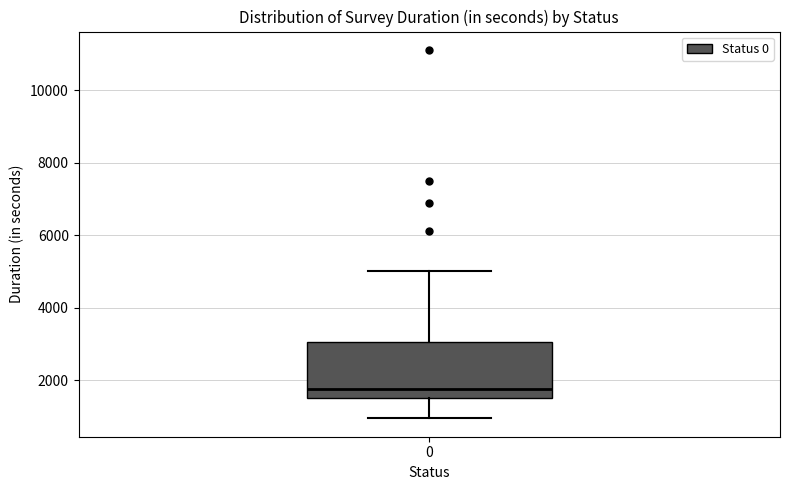

Read this box plot against the y-axis: the position of the median line, the range covered by the box, and the ends of both whiskers. The values are not printed on the chart, so give them approximately, as read against the axis.

median 1800, box 1600 to 3000, whiskers 1000 to 5000